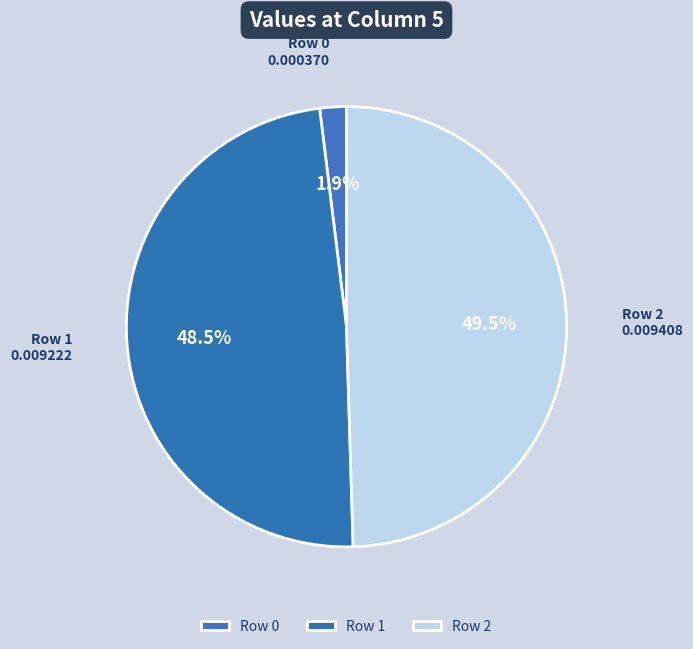

What is the largest slice in the pie chart?

Row 2